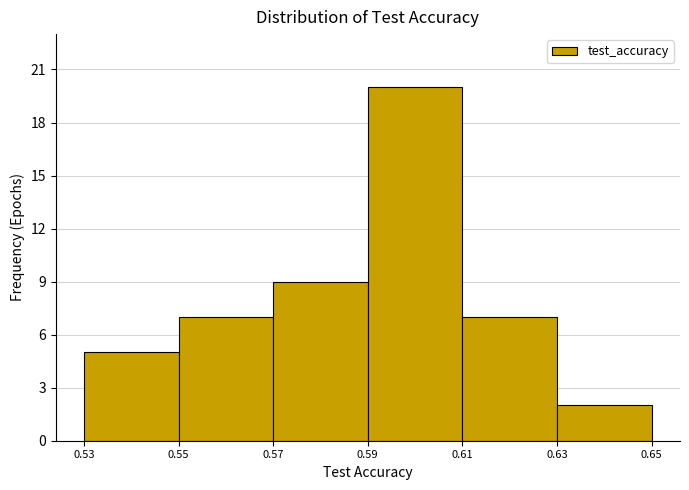

Reading left to right, list every bar in this chart as the range it spans on the x-axis followed by its height. The values are not printed on the chart, so give them approximately, as read against the axis.

0.53 to 0.55: 5
0.55 to 0.57: 7
0.57 to 0.59: 9
0.59 to 0.61: 20
0.61 to 0.63: 7
0.63 to 0.65: 2